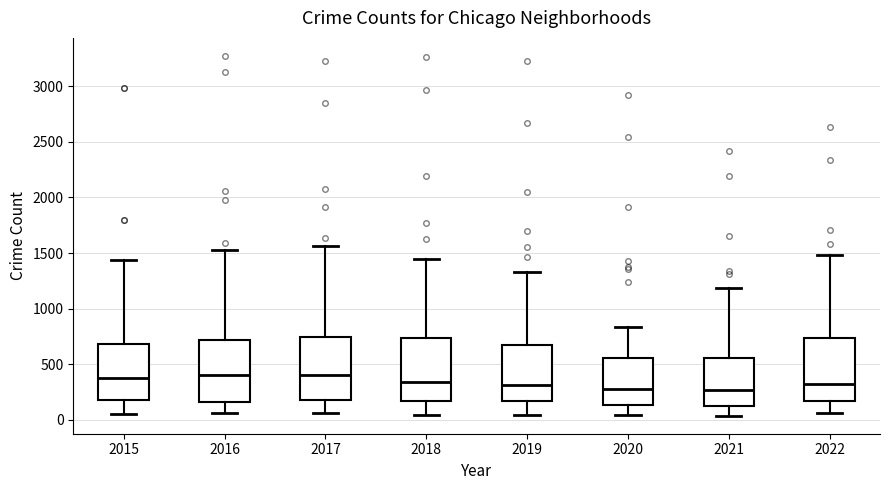

Where does the median line of the box at x = 2018 sit on the y-axis? The values are not printed on the chart, so give them approximately, as read against the axis.

350